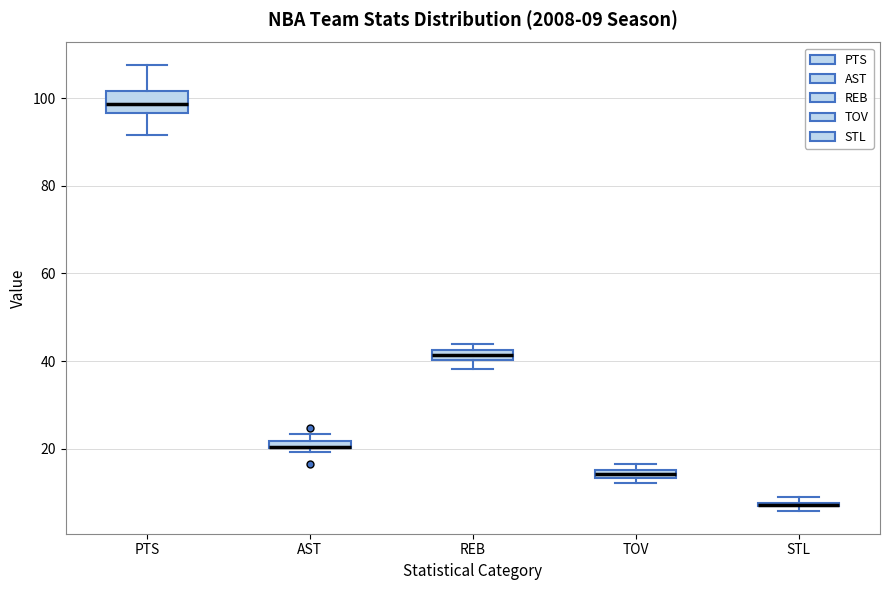

Which box is the tallest, from its lower edge to its upper edge?

PTS